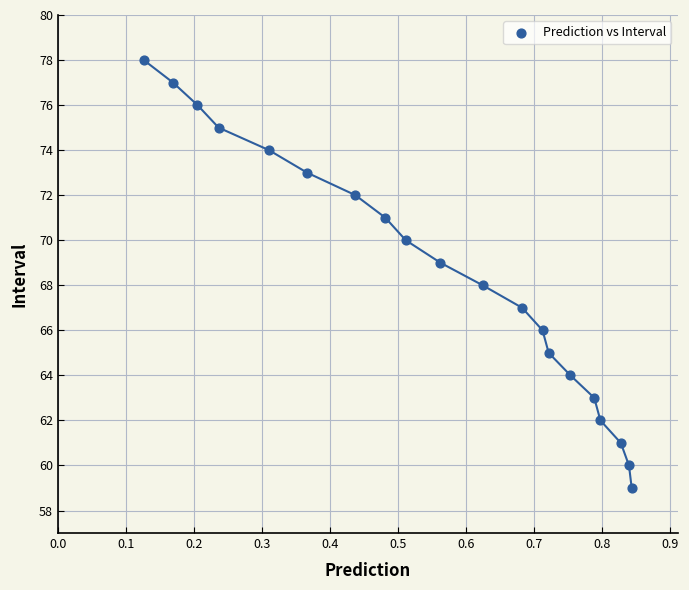

What is the range of Y values (max minus min)?

19